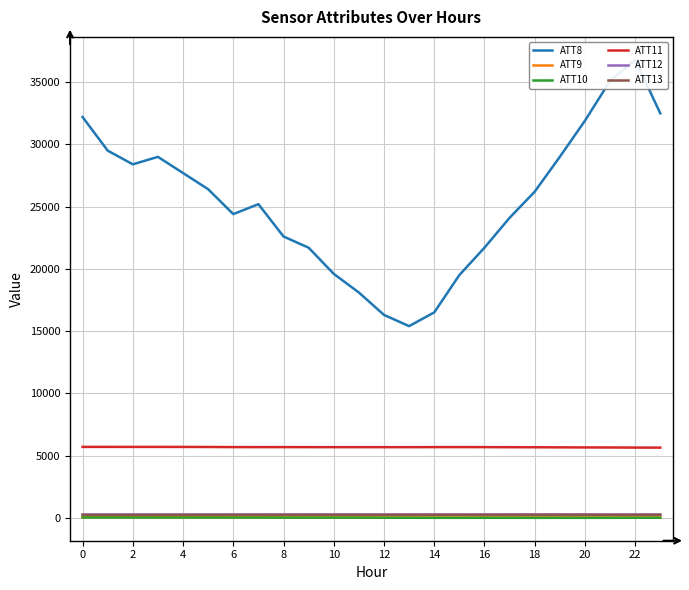

Which category has the lowest value across all series?

18